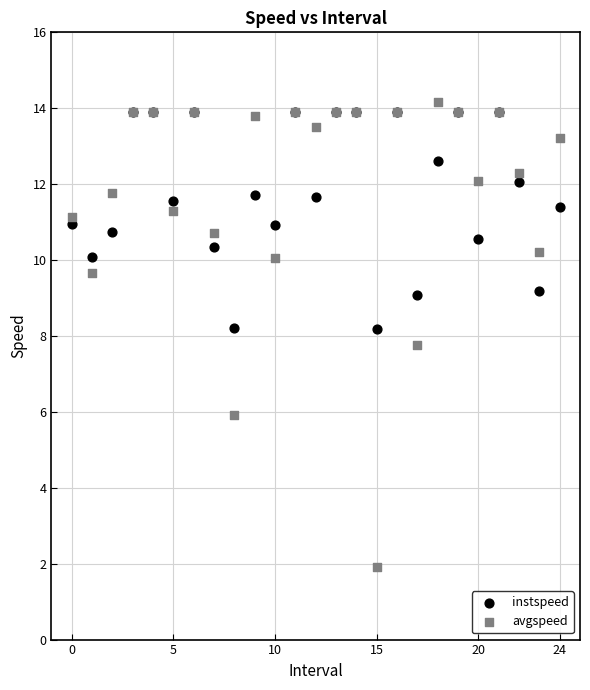

Which series reaches the maximum Y coordinate?

avgspeed